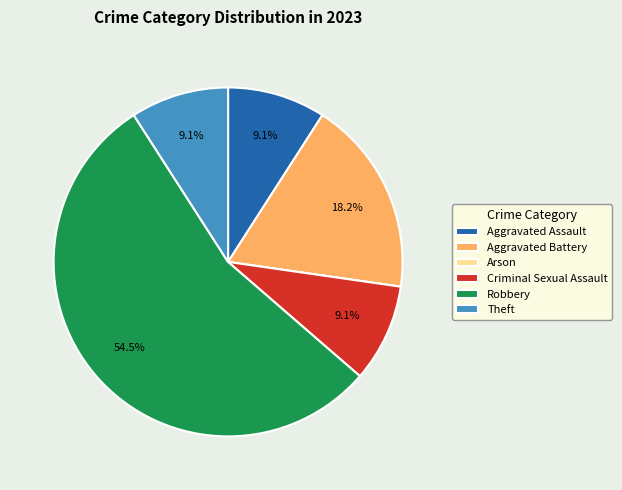

To the nearest percent, what is the combined percentage of Theft and Robbery?

64%